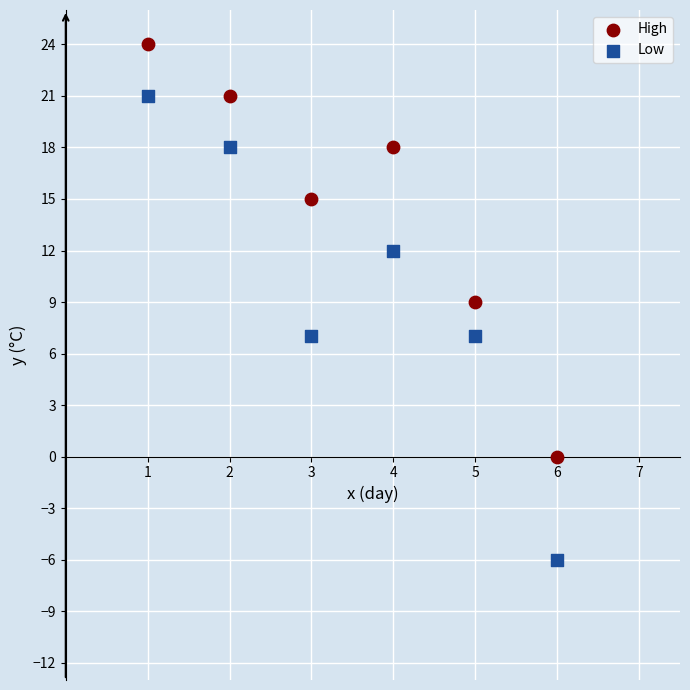

Which series contains the highest Y value?

High